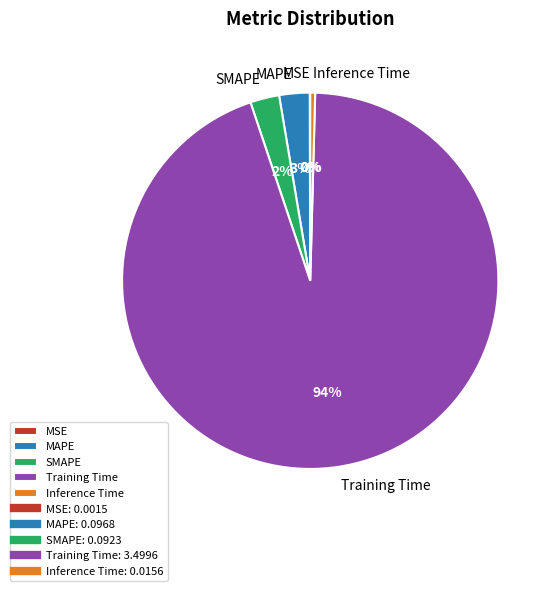

To the nearest percent, what is the average slice percentage?

20%